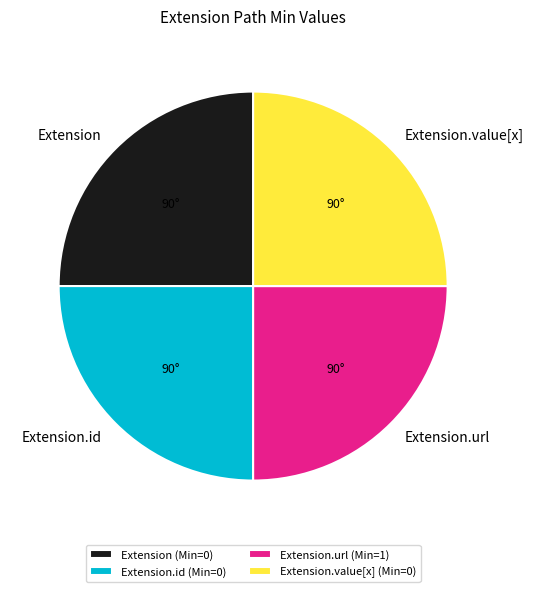

Does Extension.id represent more than half of the total?

No